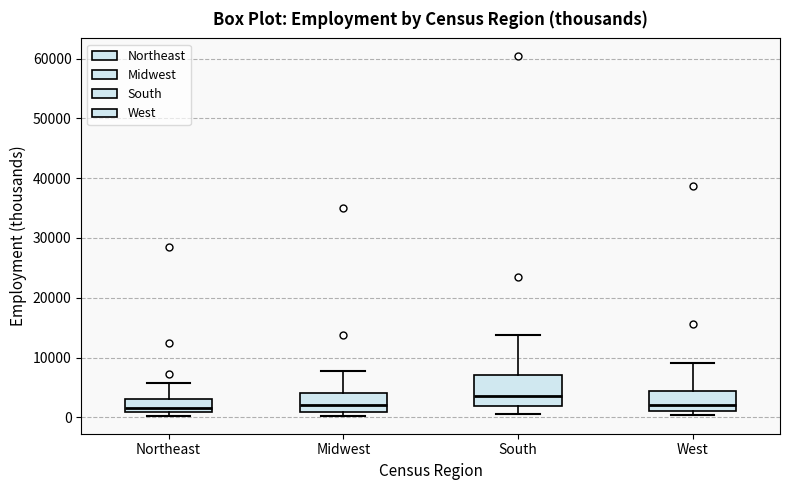

Where does the median line of the box for Midwest sit on the y-axis? The values are not printed on the chart, so give them approximately, as read against the axis.

2000